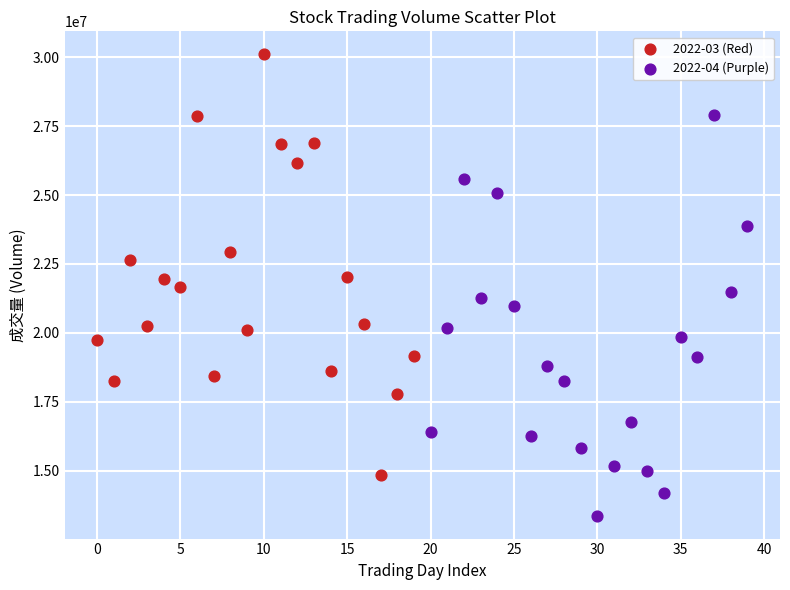

Which series contains the highest Y value?

2022-03 (Red)